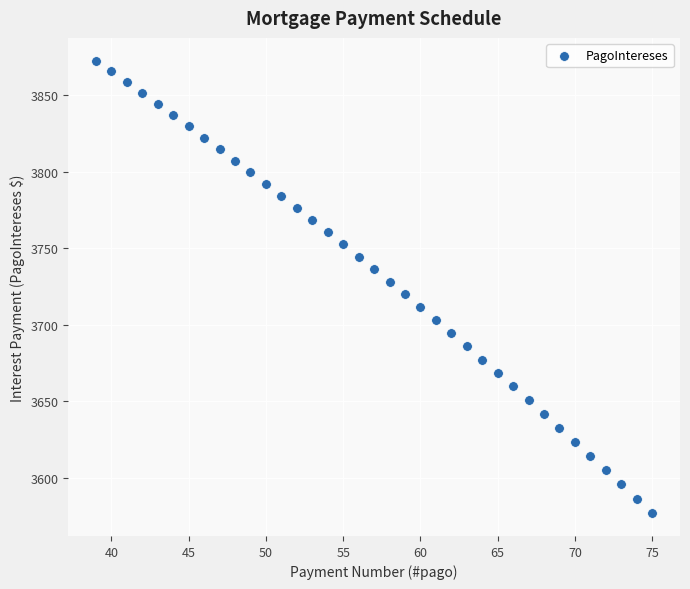

What is the range of X values (max minus min)?

36.0